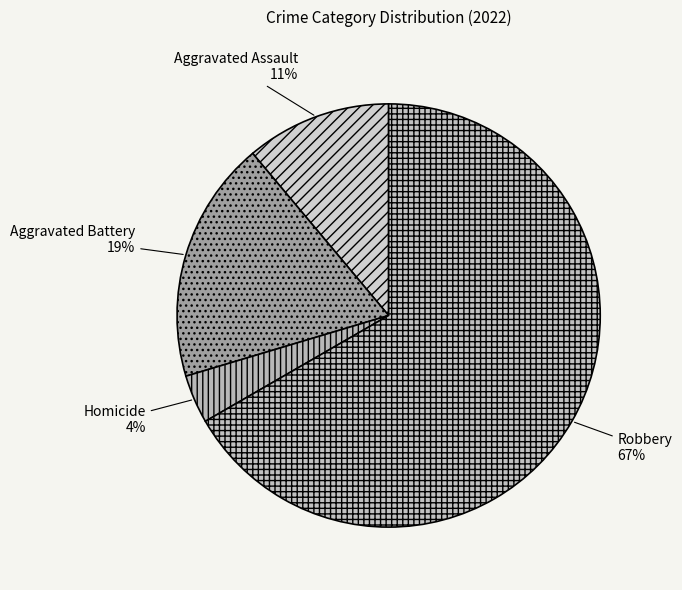

Which slice is the smallest?

Homicide